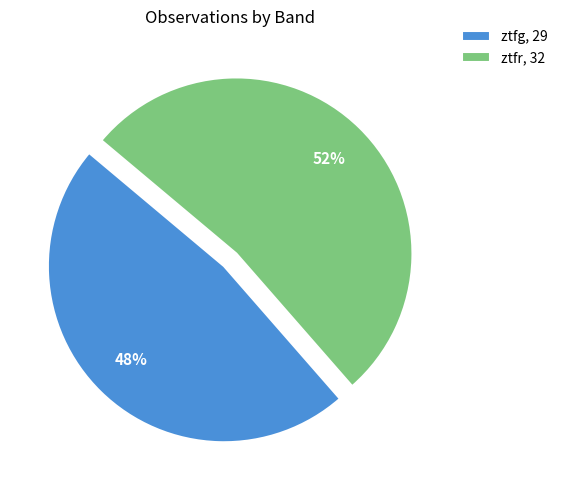

To the nearest percent, what is the combined percentage of ztfg and ztfr?

100%